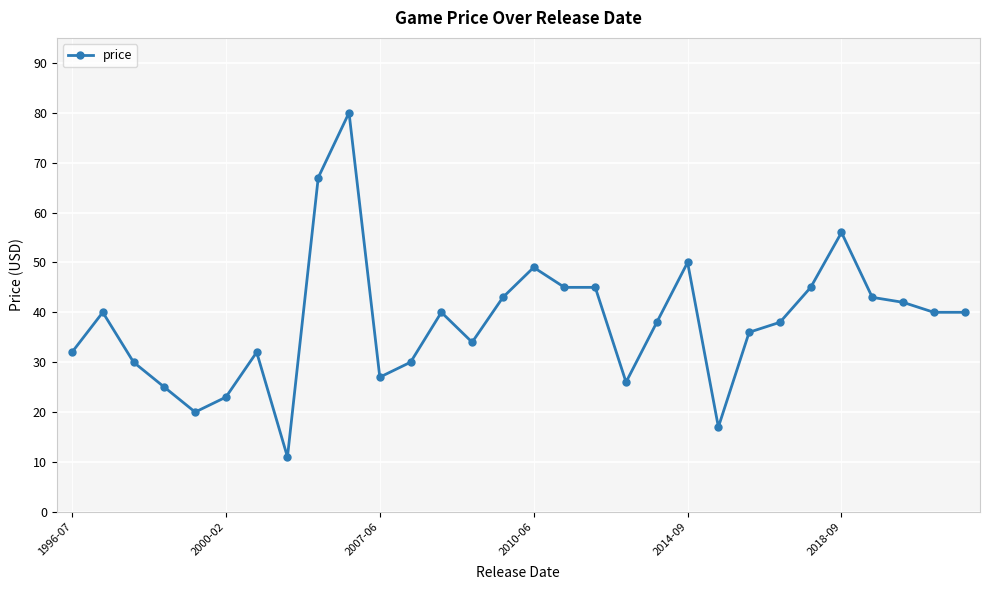

What is the smallest value displayed?

11